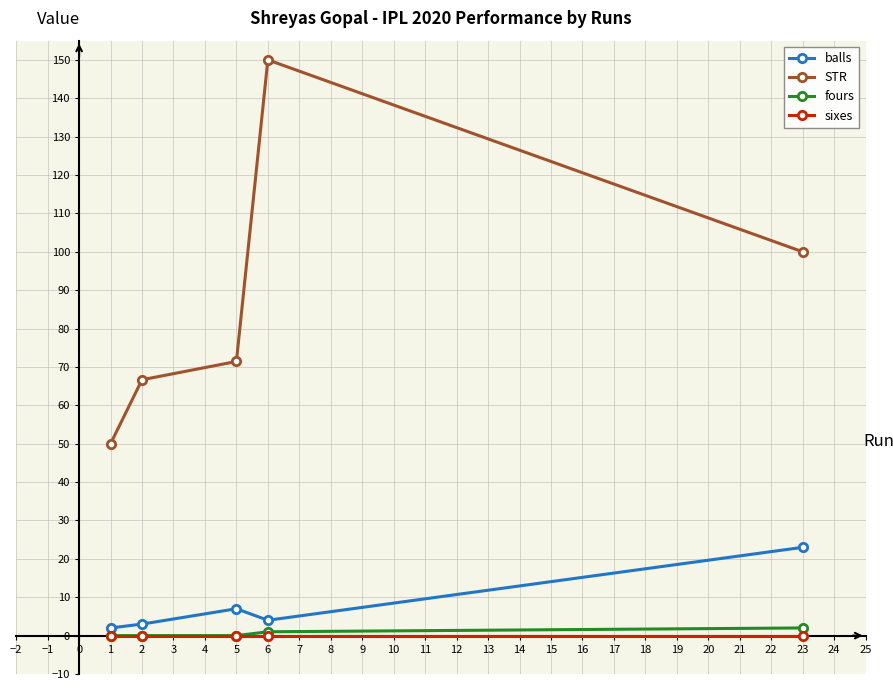

What are all the series names shown in the legend?

balls, STR, fours, sixes